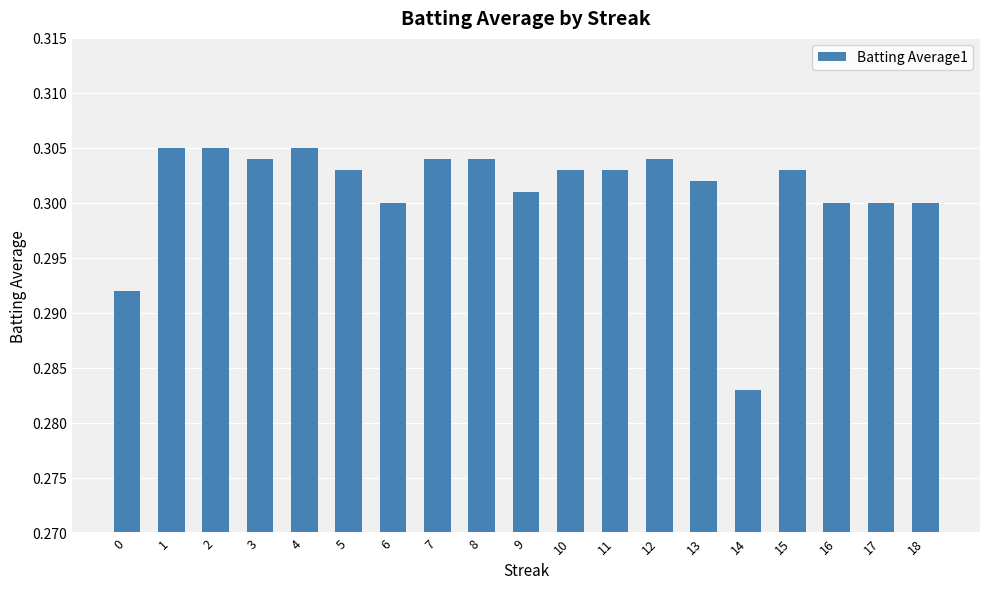

Does the chart contain any negative values?

No